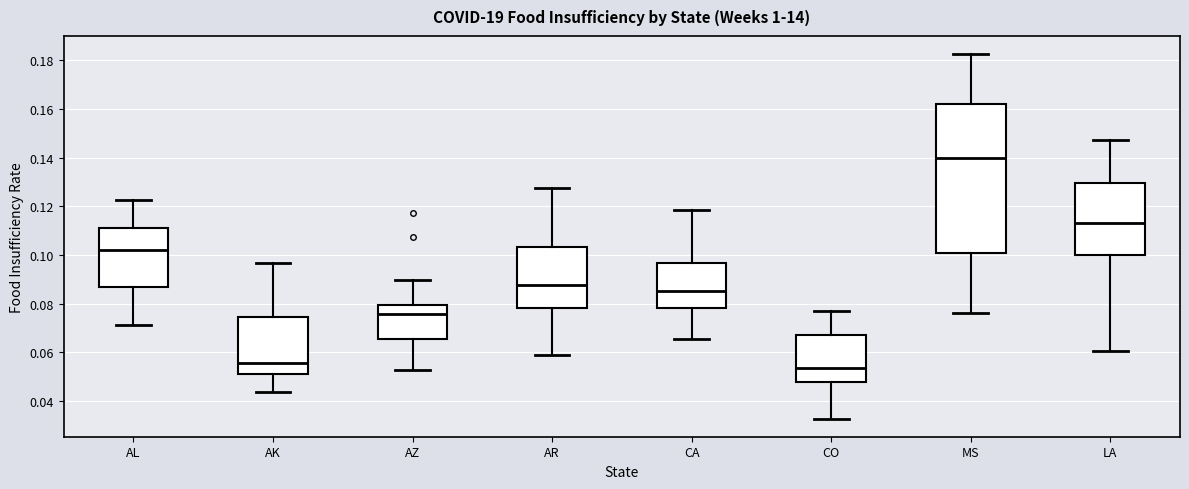

Reading left to right, read every box against the y-axis: the position of its median line, the range the box covers, and the ends of its whiskers. The values are not printed on the chart, so give them approximately, as read against the axis.

AL: median 0.102, box 0.086 to 0.112, whiskers 0.072 to 0.122
AK: median 0.056, box 0.052 to 0.074, whiskers 0.044 to 0.096
AZ: median 0.076, box 0.066 to 0.080, whiskers 0.052 to 0.090
AR: median 0.088, box 0.078 to 0.104, whiskers 0.058 to 0.128
CA: median 0.084, box 0.078 to 0.096, whiskers 0.066 to 0.118
CO: median 0.054, box 0.048 to 0.068, whiskers 0.032 to 0.078
MS: median 0.140, box 0.100 to 0.162, whiskers 0.076 to 0.182
LA: median 0.112, box 0.100 to 0.130, whiskers 0.060 to 0.148